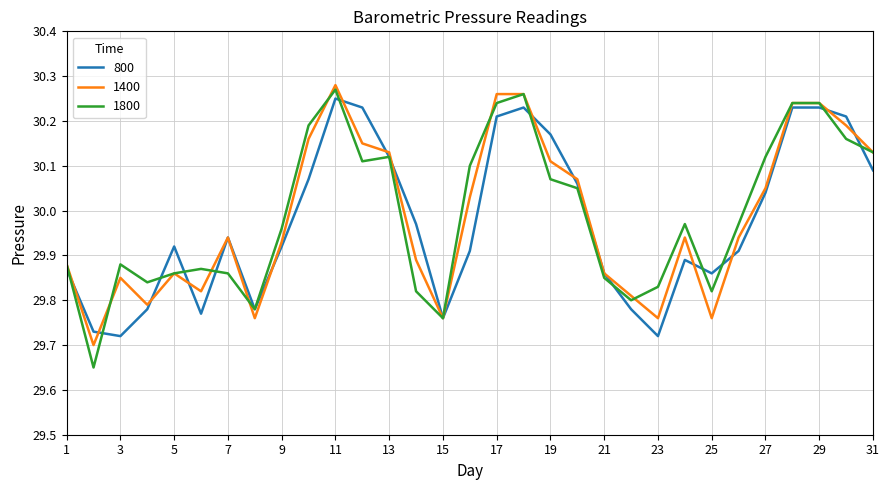

Which series has the widest spread of values?

1800